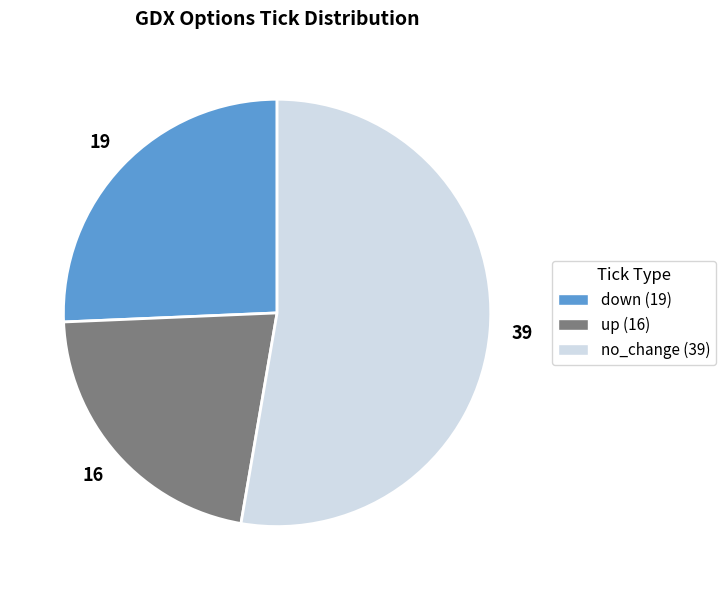

Which slice represents more than half of the pie?

no_change